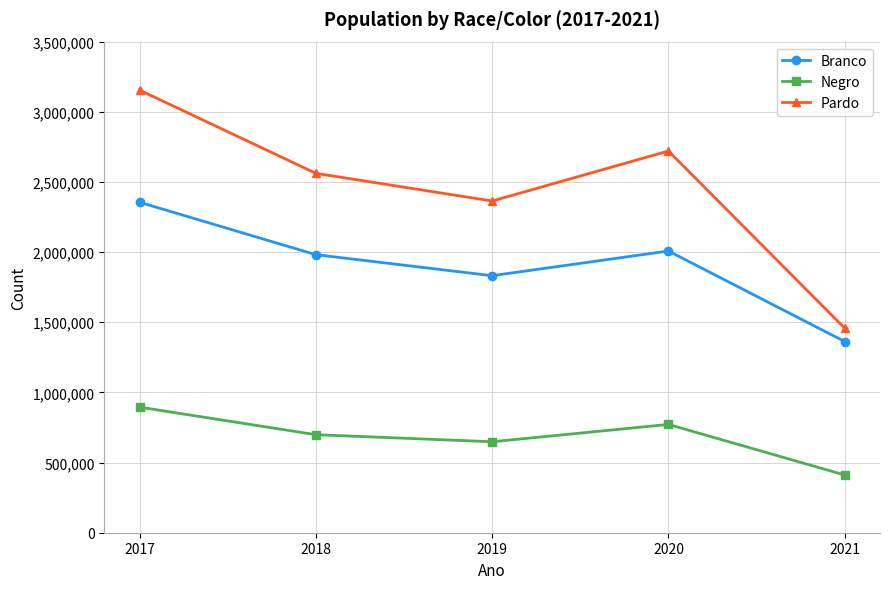

What is the difference between the maximum and minimum values in the Branco series?

992973